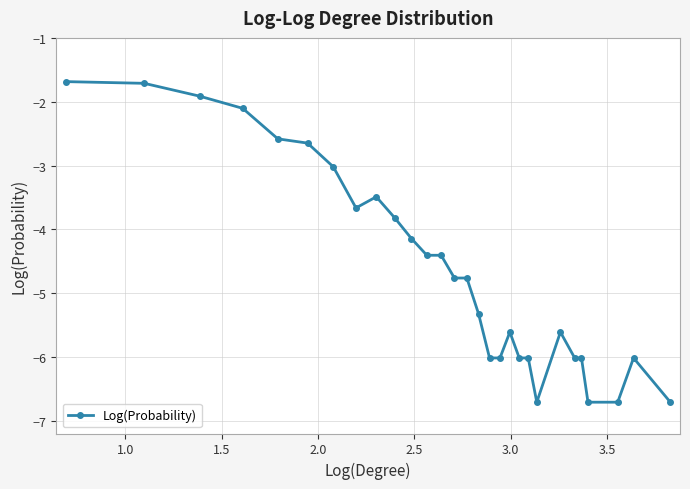

How many values are below -4?

19